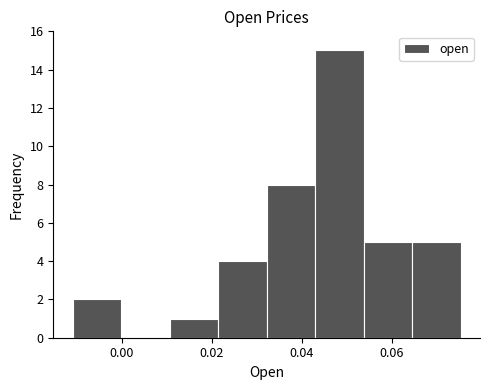

Reading left to right, transcribe this chart: for each bar, give the range it covers on the x-axis and its height. Neither the bar edges nor the heights are printed on the chart, so give them approximately, as read against the axes.

-0.010 to 0.000: 2
0.000 to 0.010: 0
0.010 to 0.022: 1
0.022 to 0.032: 4
0.032 to 0.044: 8
0.044 to 0.054: 15
0.054 to 0.064: 5
0.064 to 0.076: 5